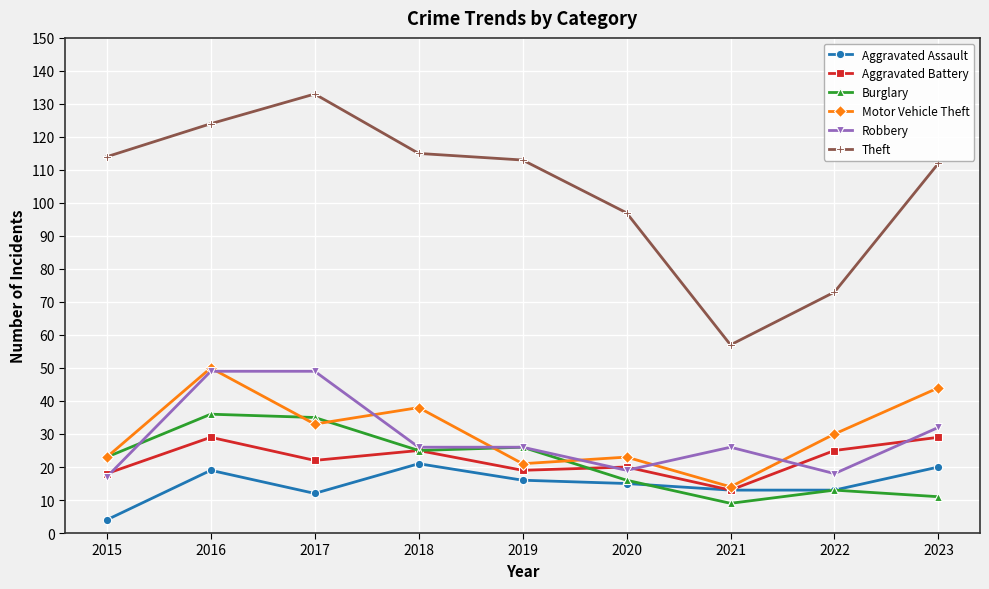

Where is the first local minimum for Aggravated Battery?

2017